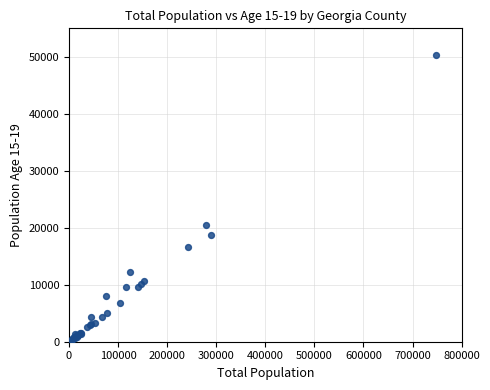

What Y value in the scatter plot is closest to 25278?

20572